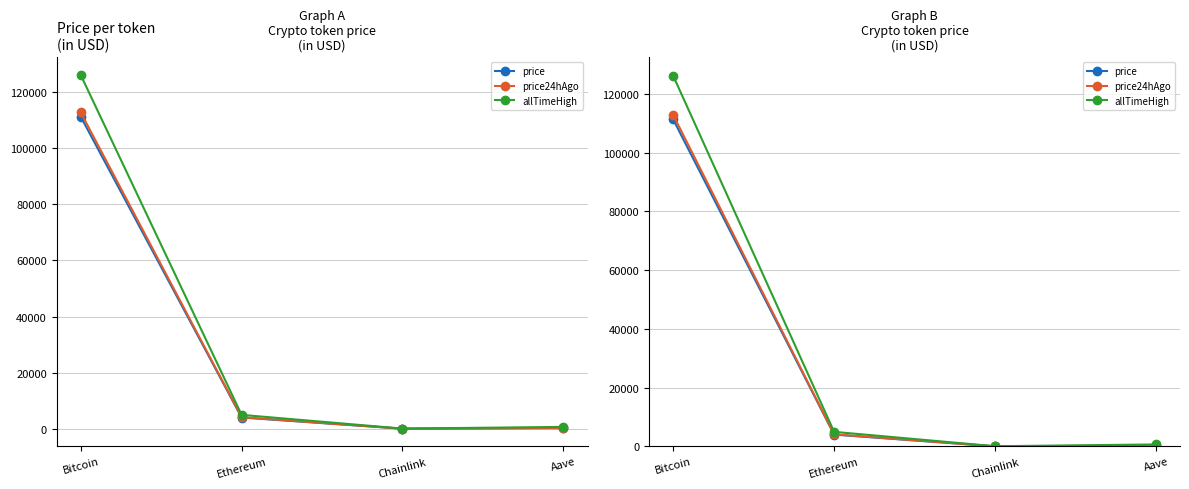

At which category is the sum across all series the highest?

Bitcoin